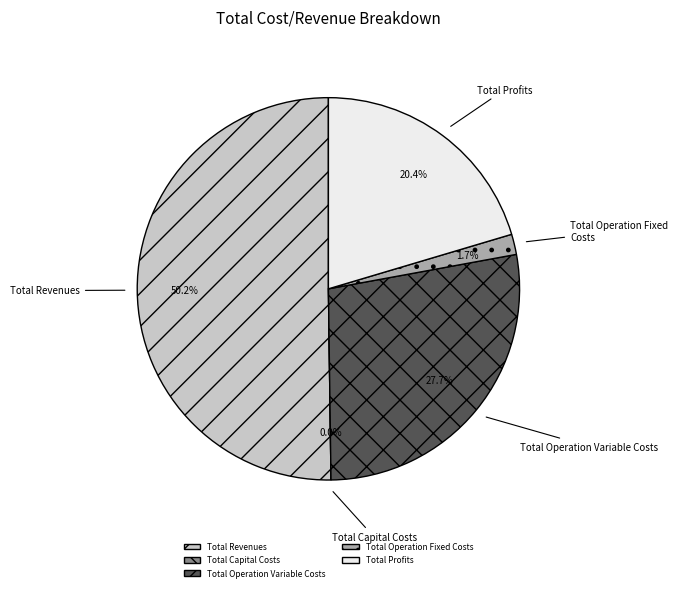

To the nearest percent, what percentage of the pie is Total Revenues?

50%